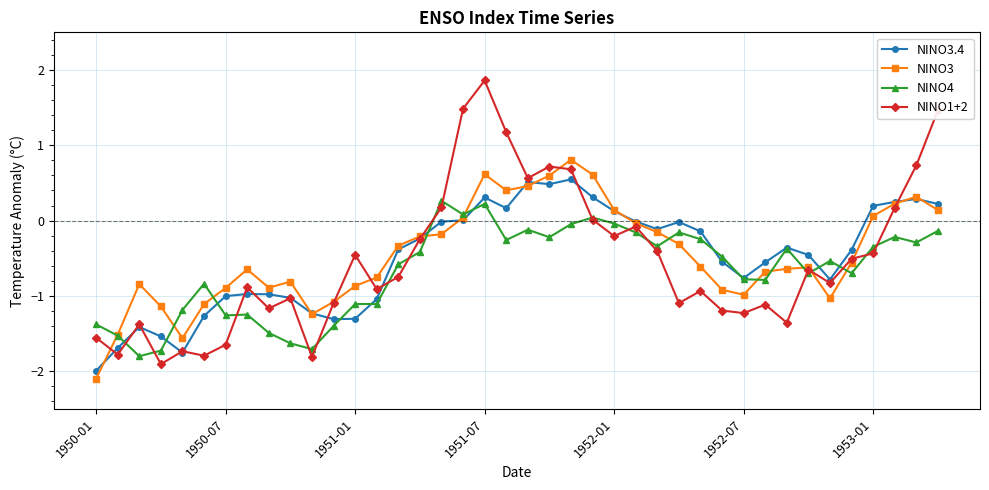

True or false: NINO3.4 has more than 0 points higher than both neighbors.

True